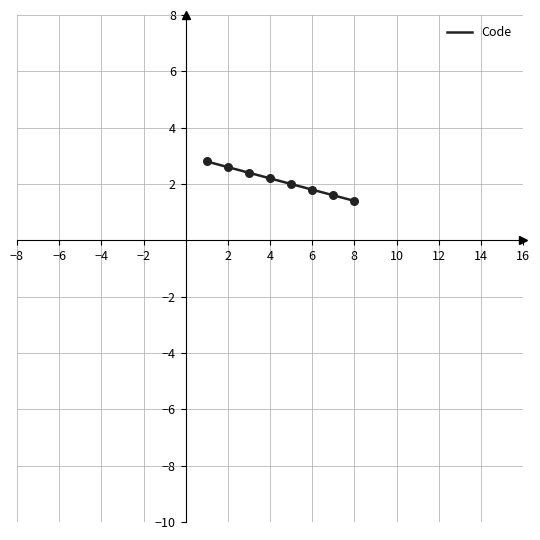

What is the minimum value shown in the chart?

1.4